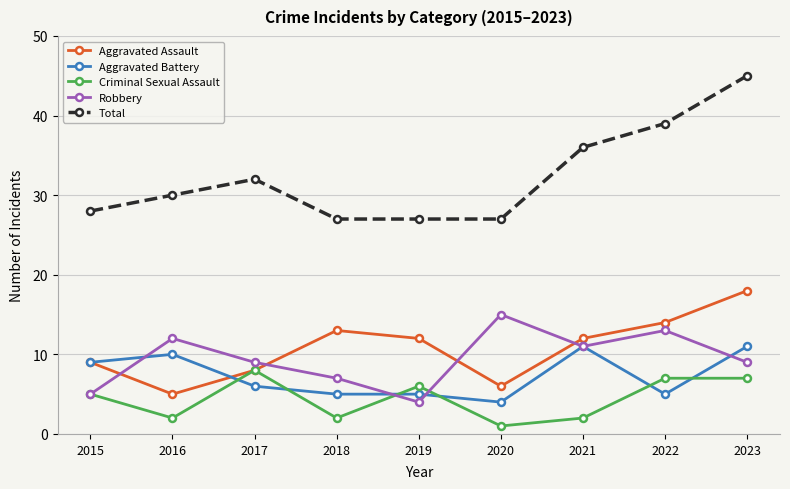

Which series has the widest spread of values?

Total